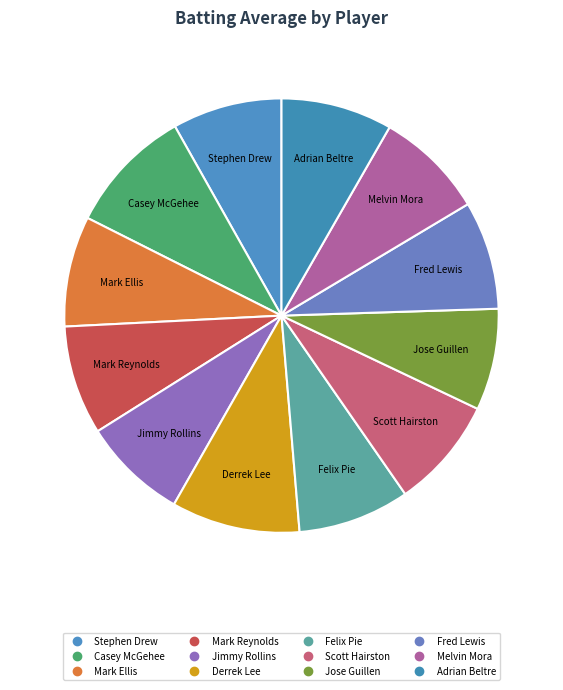

How many segments does this pie chart have?

12